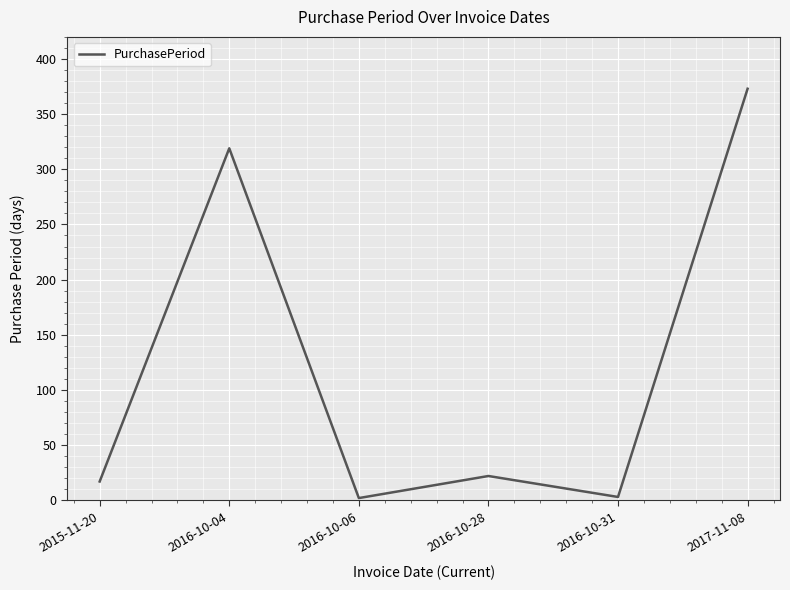

Where does the data first go above 22?

2016-10-04